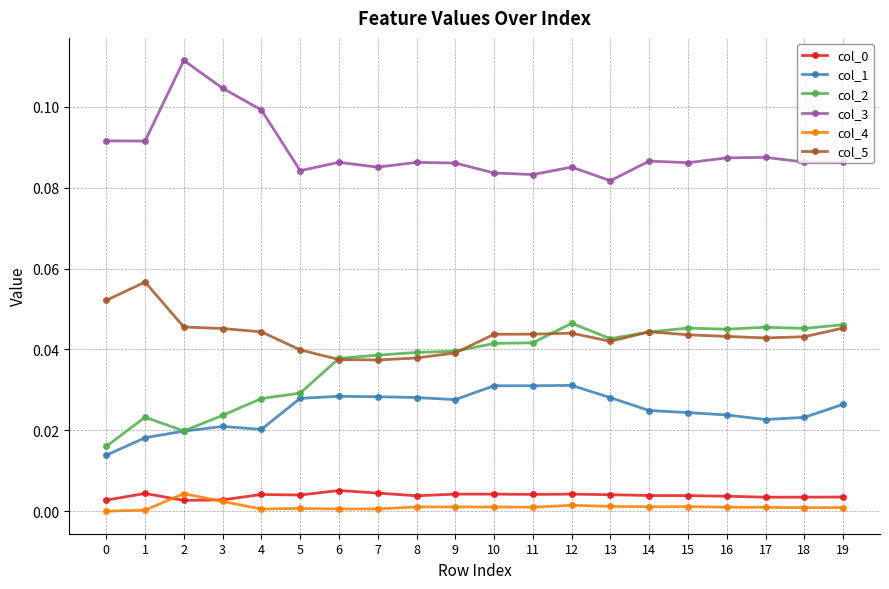

Is the value of col_1 at 11 greater than the value of col_0 at 3?

Yes